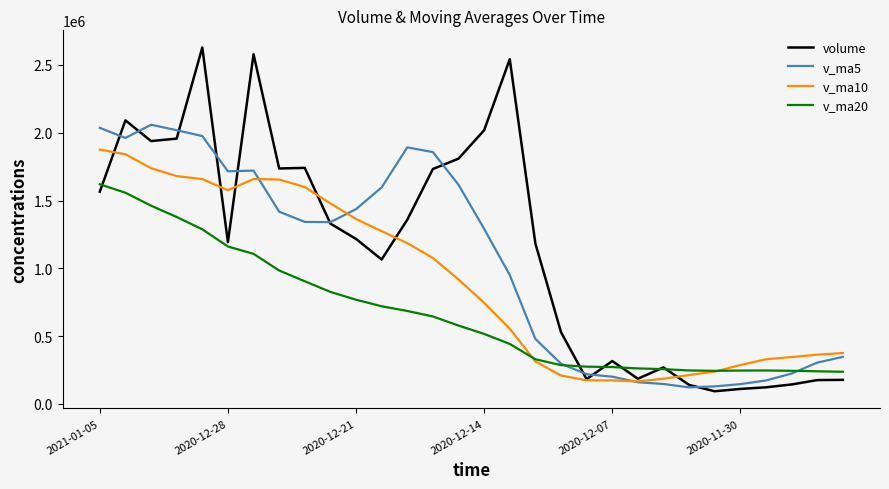

Which series has the widest spread of values?

volume